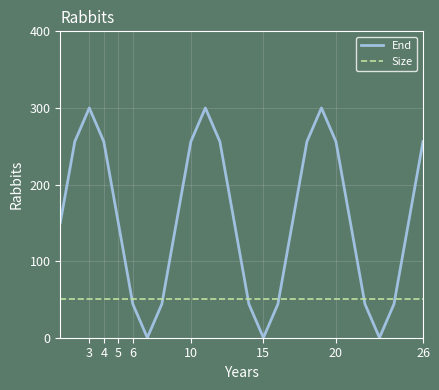

What is the greatest value displayed?

300.0